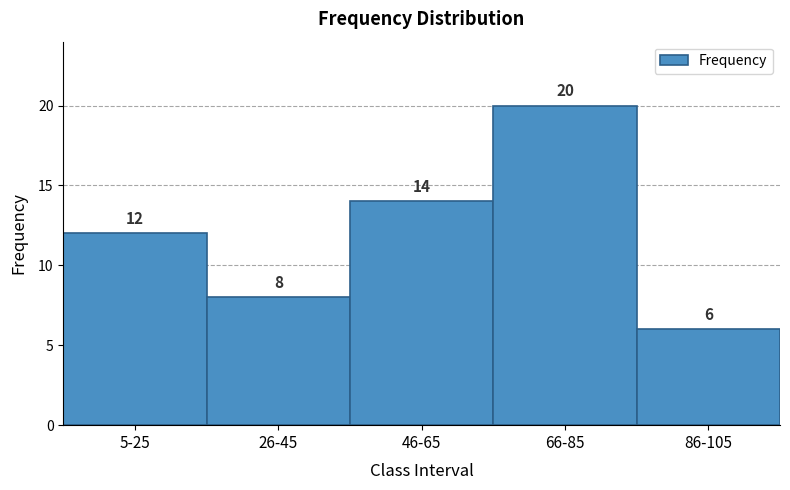

Reading right to left, transcribe all the data shown in this chart.

86-105=6	66-85=20	46-65=14	26-45=8	5-25=12